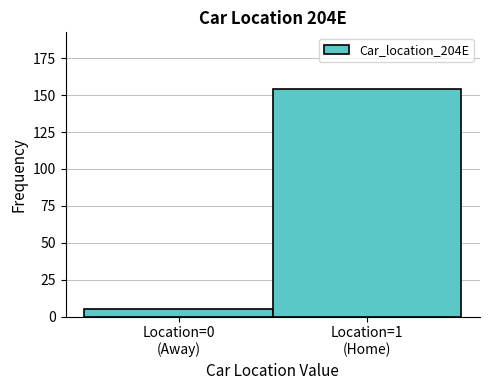

Reading left to right, list all the values displayed in this chart.

5	154